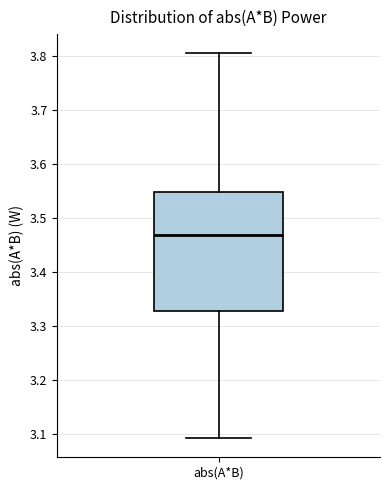

Transcribe this box plot: give where the median line is, the range the box spans, and where the two whiskers end, as read against the y-axis. The values are not printed on the chart, so give them approximately, as read against the axis.

median 3.47, box 3.33 to 3.55, whiskers 3.09 to 3.81